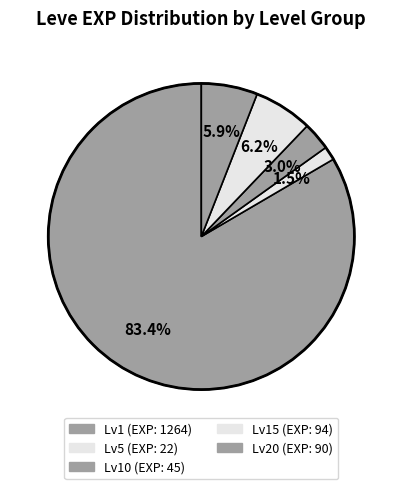

How many segments does this pie chart have?

5